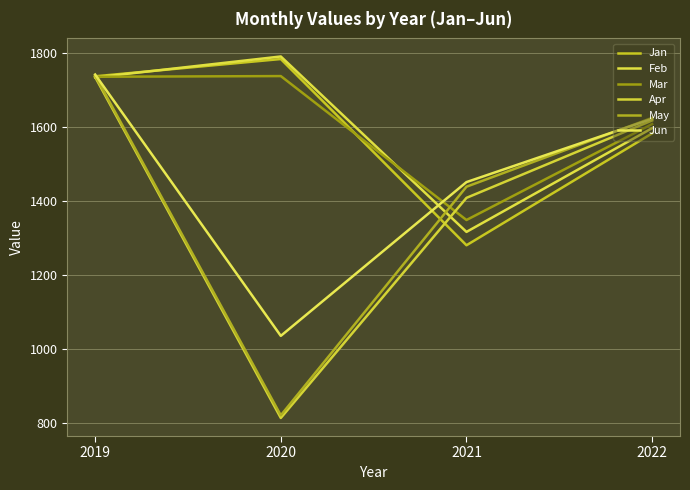

At 2020, list the series in order from largest to smallest.

Feb, Jan, Mar, Jun, May, Apr